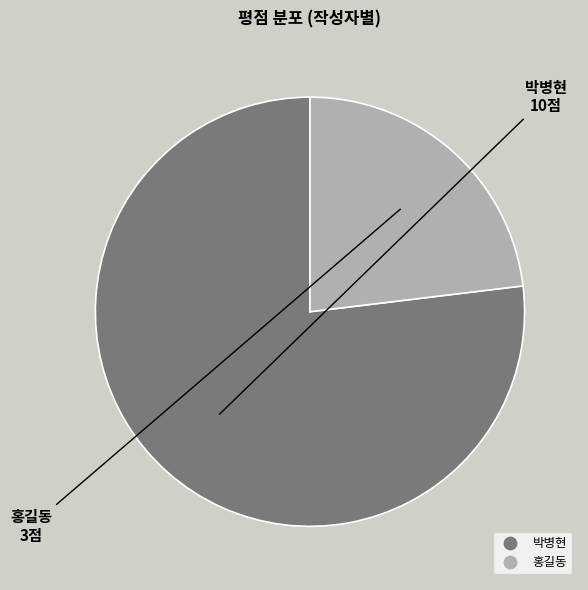

Count the number of slices in the pie.

2